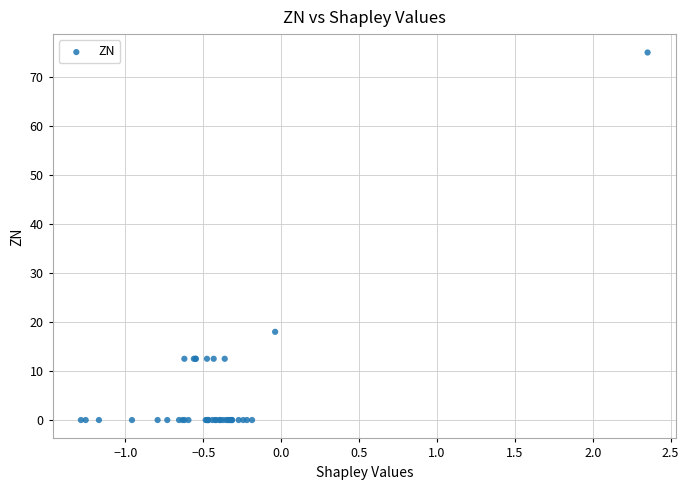

What Y value in the scatter plot is closest to 37?

18.0